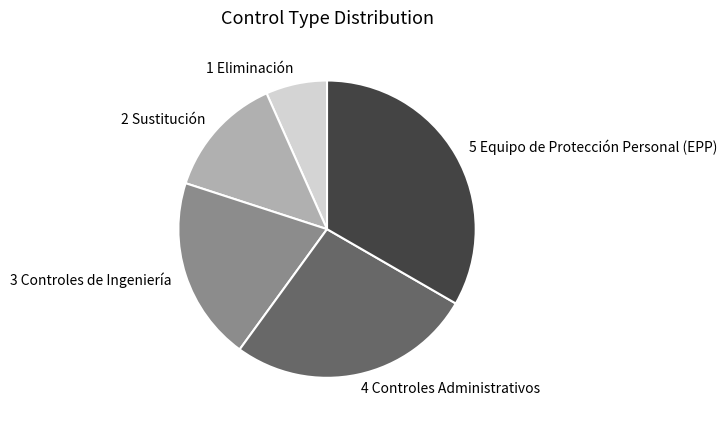

The 1 Eliminación slice represents 1% of the pie. True or false?

False